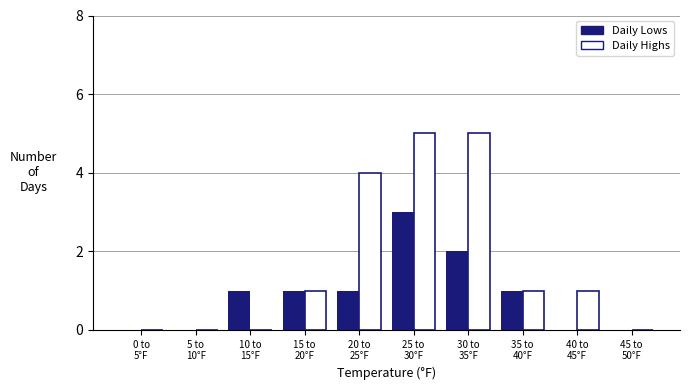

What is the sum of all Daily Lows values?

9